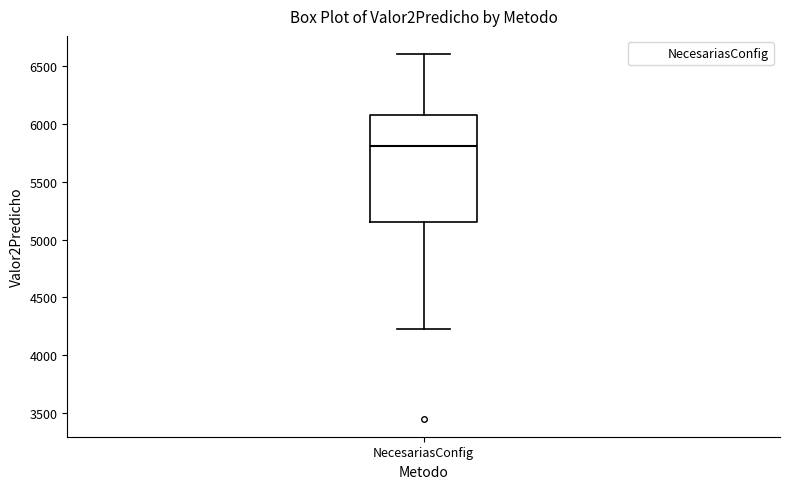

Transcribe this box plot: give where the median line is, the range the box spans, and where the two whiskers end, as read against the y-axis. The values are not printed on the chart, so give them approximately, as read against the axis.

median 5800, box 5150 to 6100, whiskers 4200 to 6600